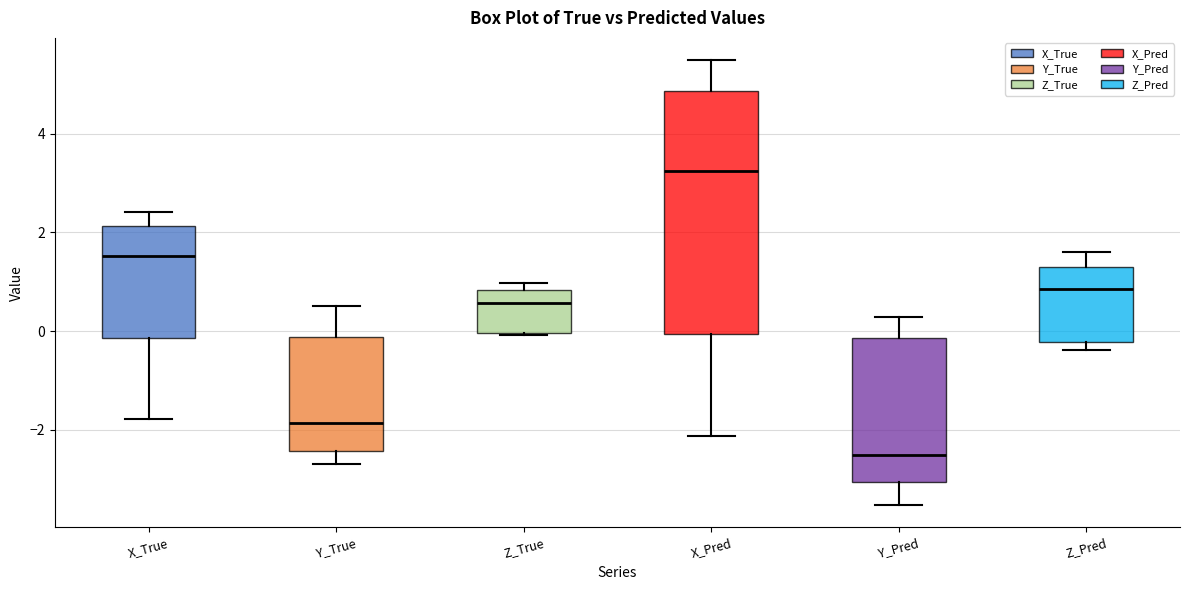

Which box's median line is the highest?

X_Pred